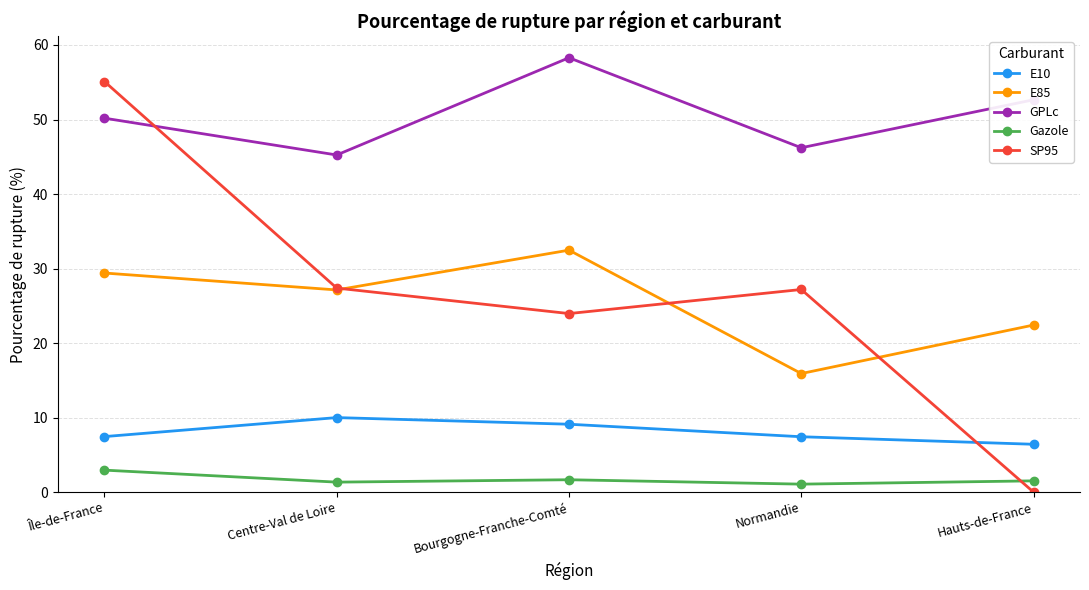

How many intersections are there between E85 and SP95?

3